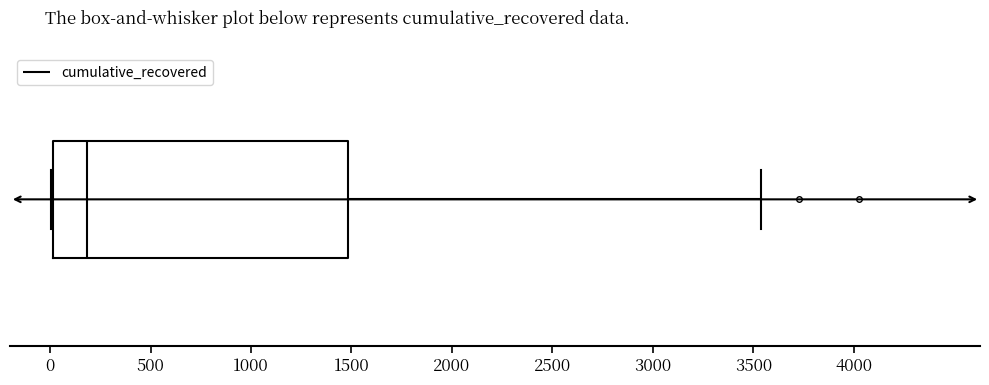

Where does the median line of the box sit on the x-axis? The values are not printed on the chart, so give them approximately, as read against the axis.

200